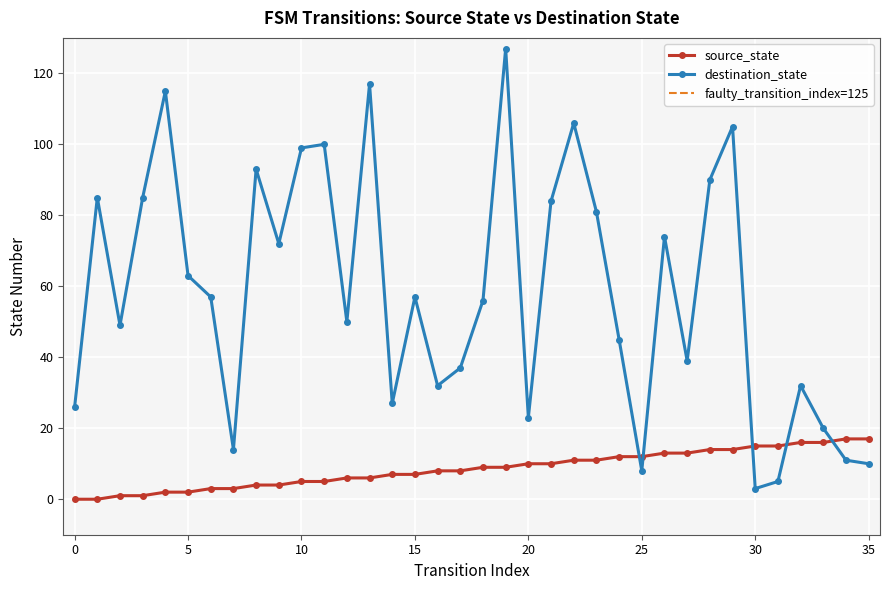

Which series changed the most between 13 and 35?

destination_state